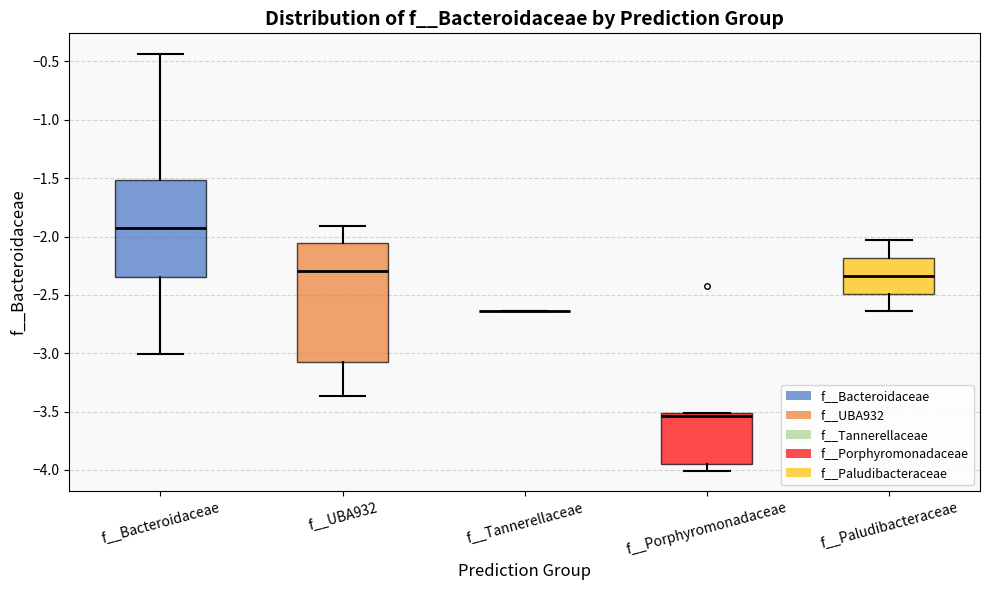

Which box is the tallest, from its lower edge to its upper edge?

f__UBA932